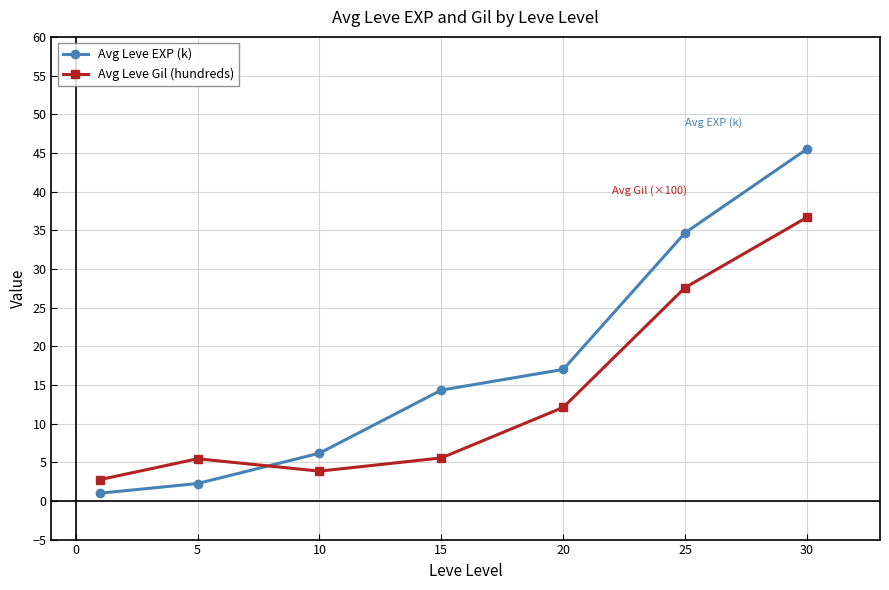

True or false: Avg Leve Gil (hundreds) has more than 1 points higher than both neighbors.

False